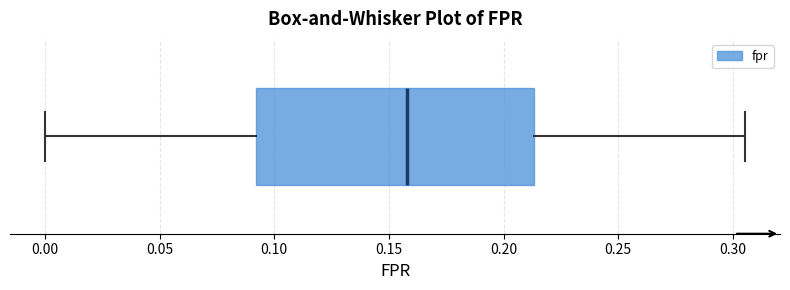

Read this box plot against the x-axis: the position of the median line, the range covered by the box, and the ends of both whiskers. The values are not printed on the chart, so give them approximately, as read against the axis.

median 0.160, box 0.090 to 0.215, whiskers 0.000 to 0.305